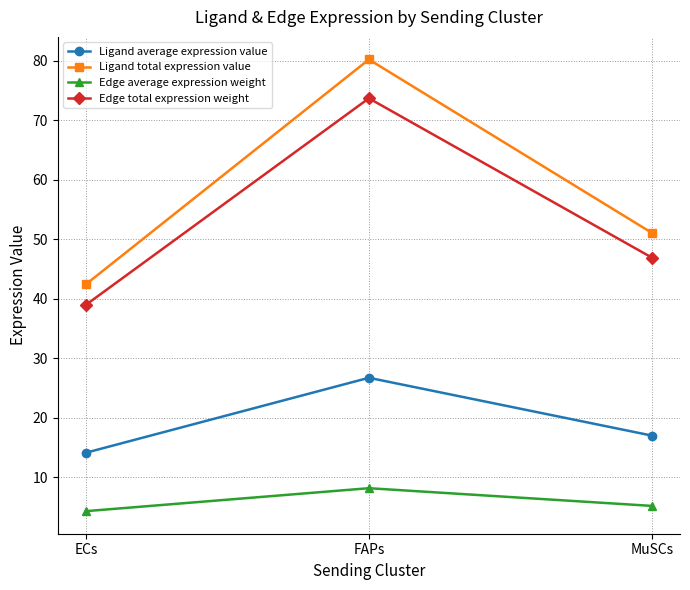

The Ligand total expression value series shows 29.6 at ECs. True or false?

False